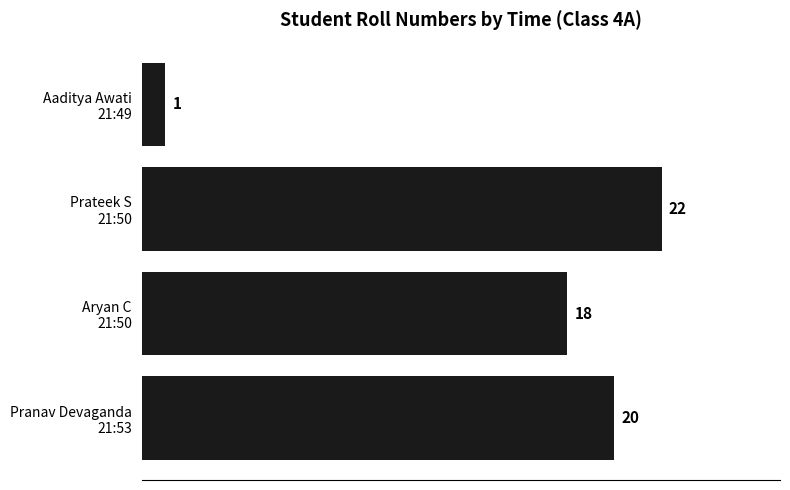

What is the average value?

15